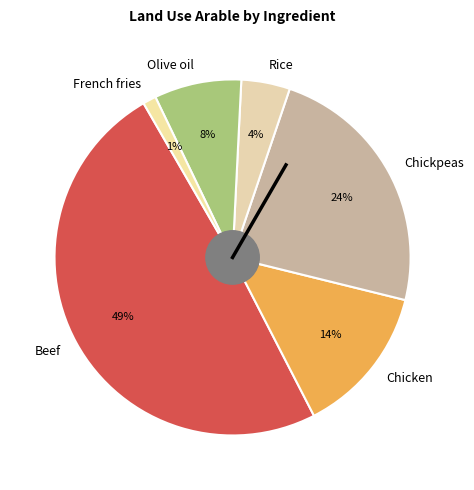

To the nearest percent, what is the combined percentage of Rice and Olive oil?

12%